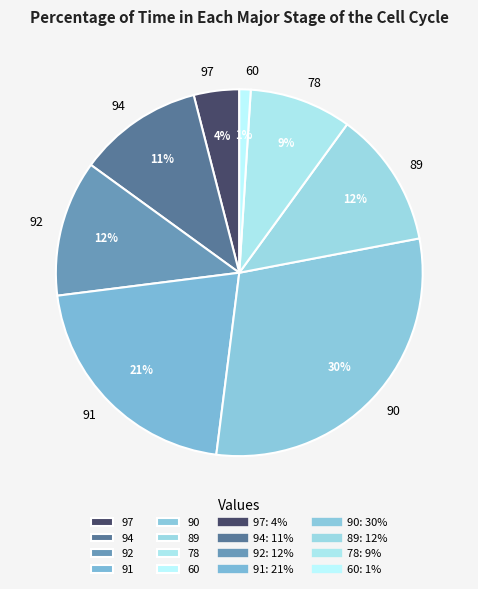

True or false: 90 accounts for 30% of the total.

True